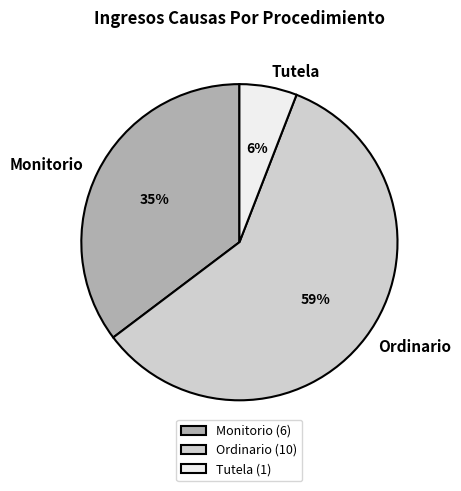

Which category accounts for the majority?

Ordinario